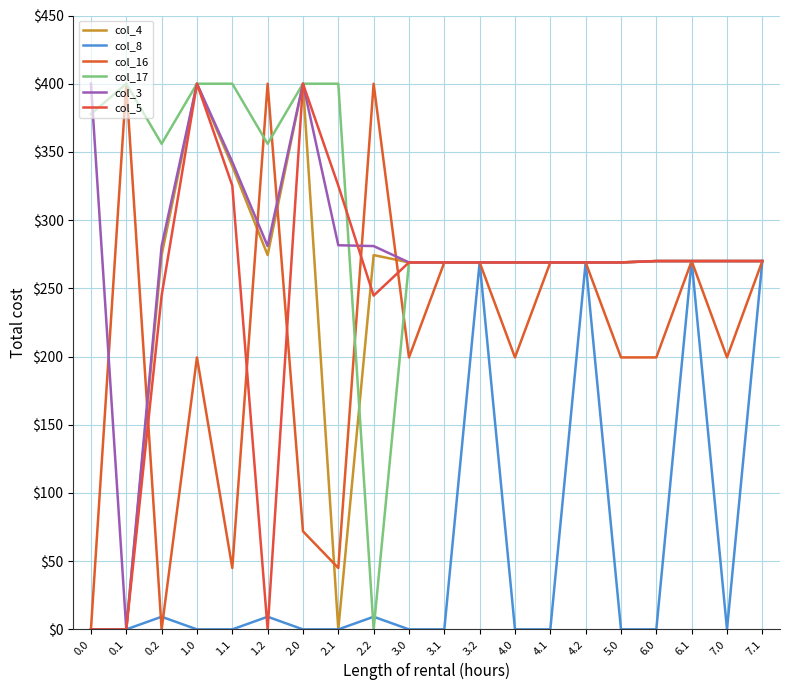

How many interior local valleys does the col_17 series have?

3